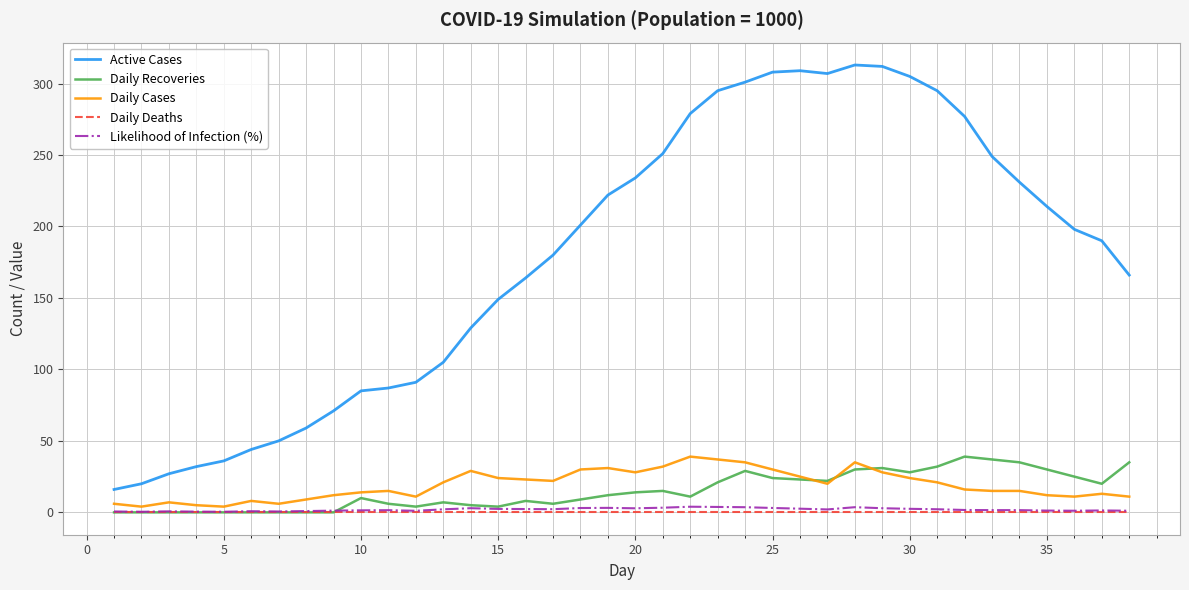

What is the difference between the maximum and second lowest values in the Daily Cases series?

35.0